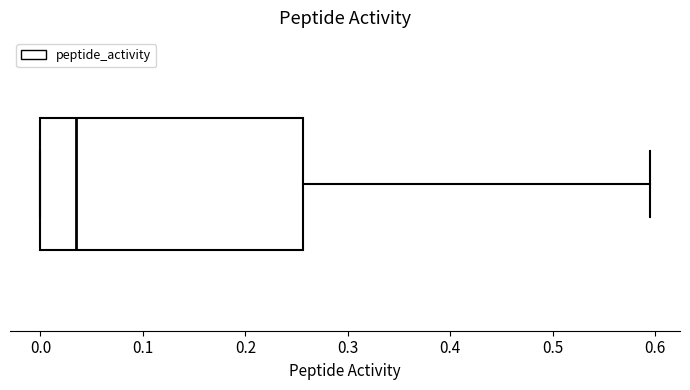

Transcribe this box plot: give where the median line is, the range the box spans, and where the two whiskers end, as read against the x-axis. The values are not printed on the chart, so give them approximately, as read against the axis.

median 0.03, box 0.00 to 0.26, whiskers 0.00 to 0.59